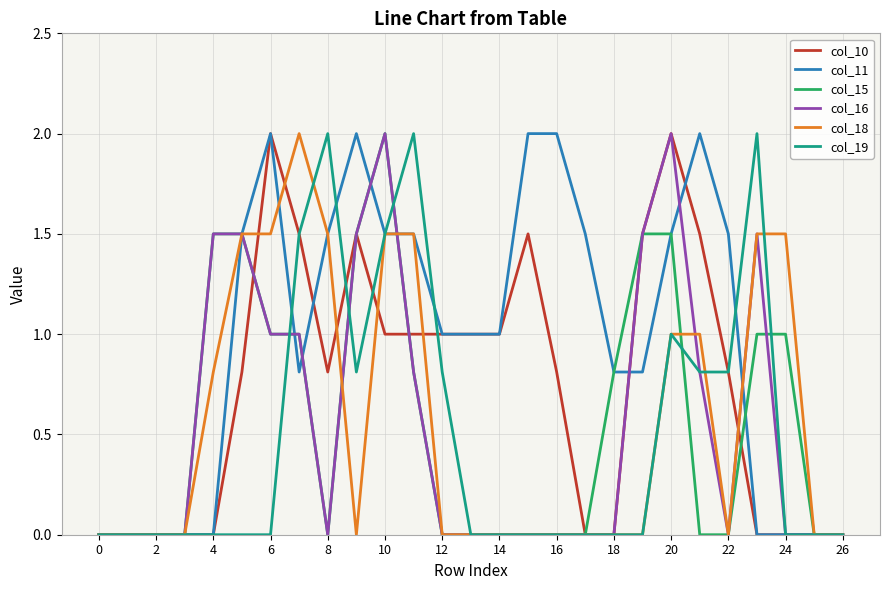

Reading right to left, what are all the values shown in this chart?

col_10: 0.0	0.0	0.0	0.0	0.8	1.5	2.0	1.5	0.0	0.0	0.8	1.5	1.0	1.0	1.0	1.0	1.0	1.5	0.8	1.5	2.0	0.8	0.0	0.0	0.0	0.0	0.0
col_11: 0.0	0.0	0.0	0.0	1.5	2.0	1.5	0.8	0.8	1.5	2.0	2.0	1.0	1.0	1.0	1.5	1.5	2.0	1.5	0.8	2.0	1.5	0.0	0.0	0.0	0.0	0.0
col_15: 0.0	0.0	1.0	1.0	0.0	0.0	1.5	1.5	0.8	0.0	0.0	0.0	0.0	0.0	0.0	0.8	2.0	1.5	0.0	1.0	1.0	1.5	1.5	0.0	0.0	0.0	0.0
col_16: 0.0	0.0	0.0	1.5	0.0	0.8	2.0	1.5	0.0	0.0	0.0	0.0	0.0	0.0	0.0	0.8	2.0	1.5	0.0	1.0	1.0	1.5	1.5	0.0	0.0	0.0	0.0
col_18: 0.0	0.0	1.5	1.5	0.0	1.0	1.0	0.0	0.0	0.0	0.0	0.0	0.0	0.0	0.0	1.5	1.5	0.0	1.5	2.0	1.5	1.5	0.8	0.0	0.0	0.0	0.0
col_19: 0.0	0.0	0.0	2.0	0.8	0.8	1.0	0.0	0.0	0.0	0.0	0.0	0.0	0.0	0.8	2.0	1.5	0.8	2.0	1.5	0.0	0.0	0.0	0.0	0.0	0.0	0.0